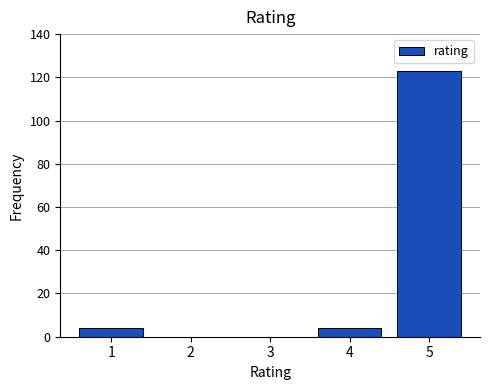

Reading left to right, list all the values displayed in this chart.

1=4	2=0	3=0	4=4	5=123